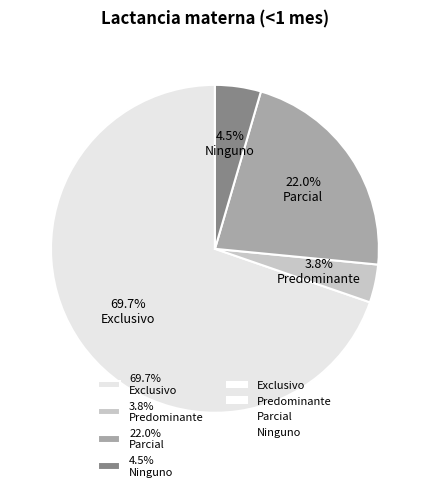

Which slice is the smallest?

3.8% Predominante